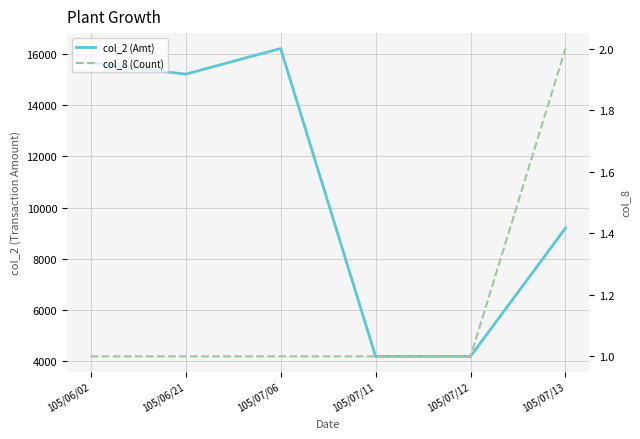

What are all the series names shown in the legend?

col_2 (Amt), col_8 (Count)